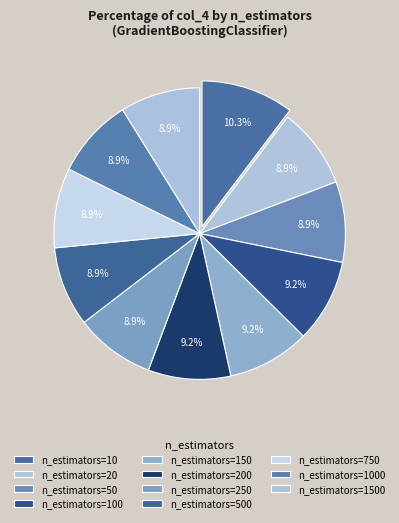

How many slices are in this pie chart?

11